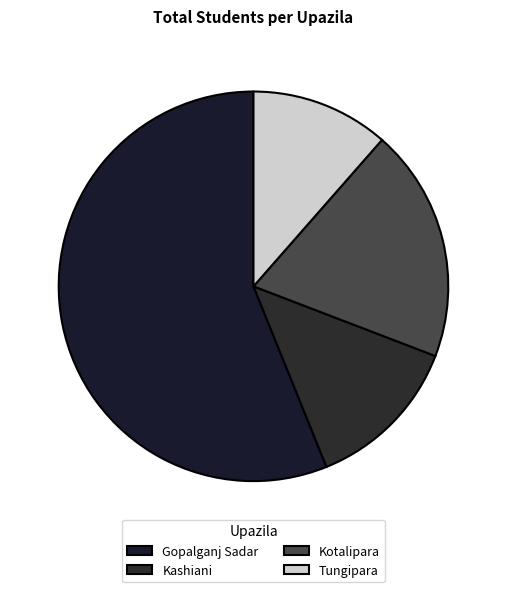

Approximately how many times larger is the value at Gopalganj Sadar compared to Kotalipara?

2.9